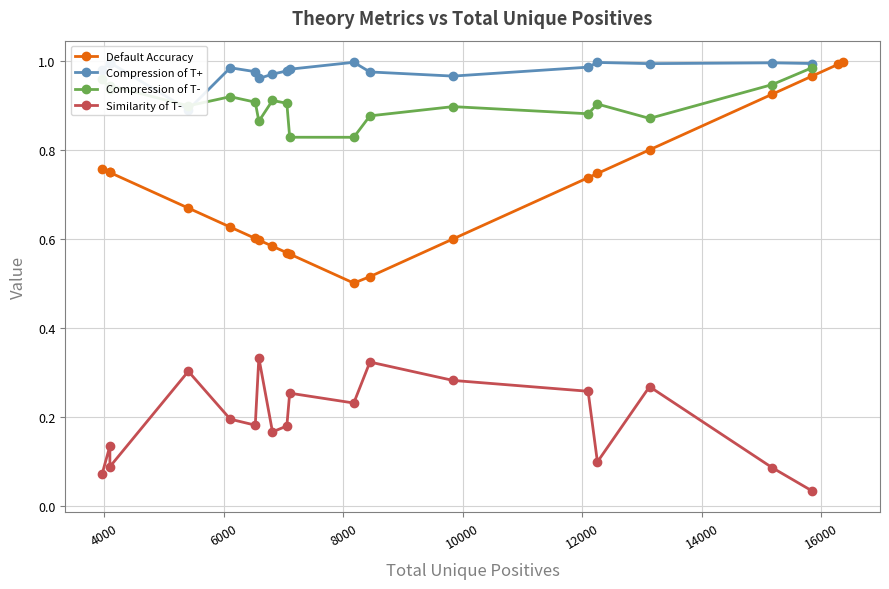

Rank the series at 15174 from highest to lowest value.

Compression of T+, Compression of T-, Default Accuracy, Similarity of T-